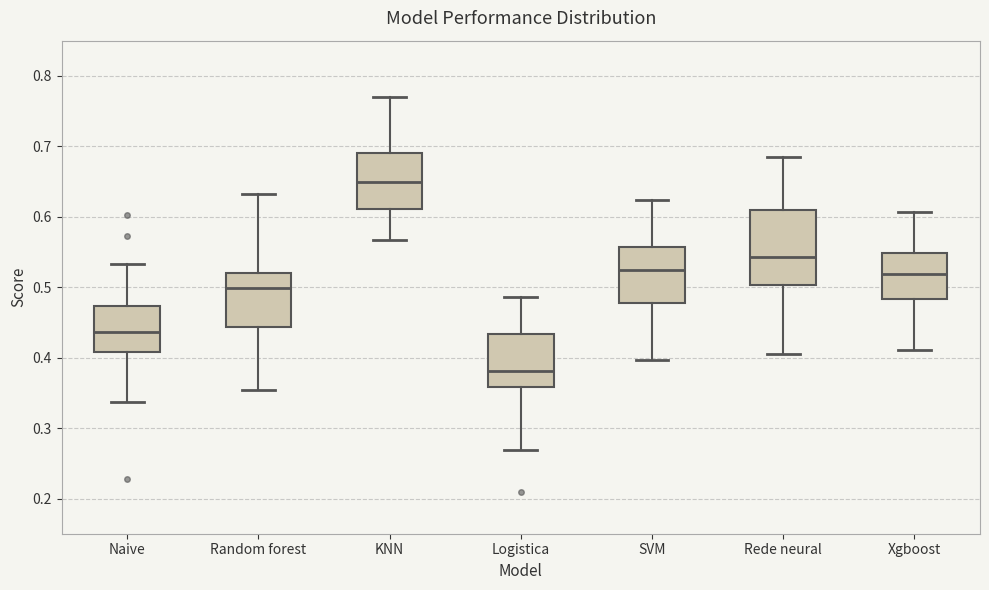

Which box is the tallest, from its lower edge to its upper edge?

Rede neural